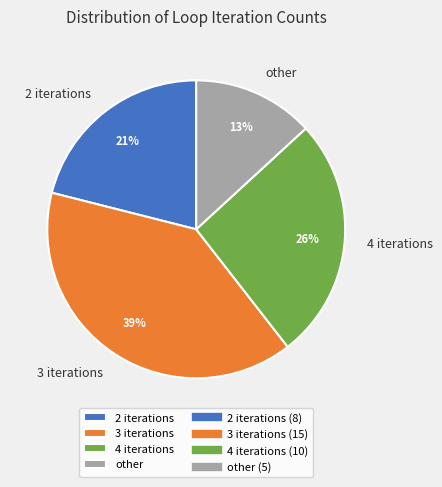

True or false: 4 iterations accounts for 26% of the total.

True